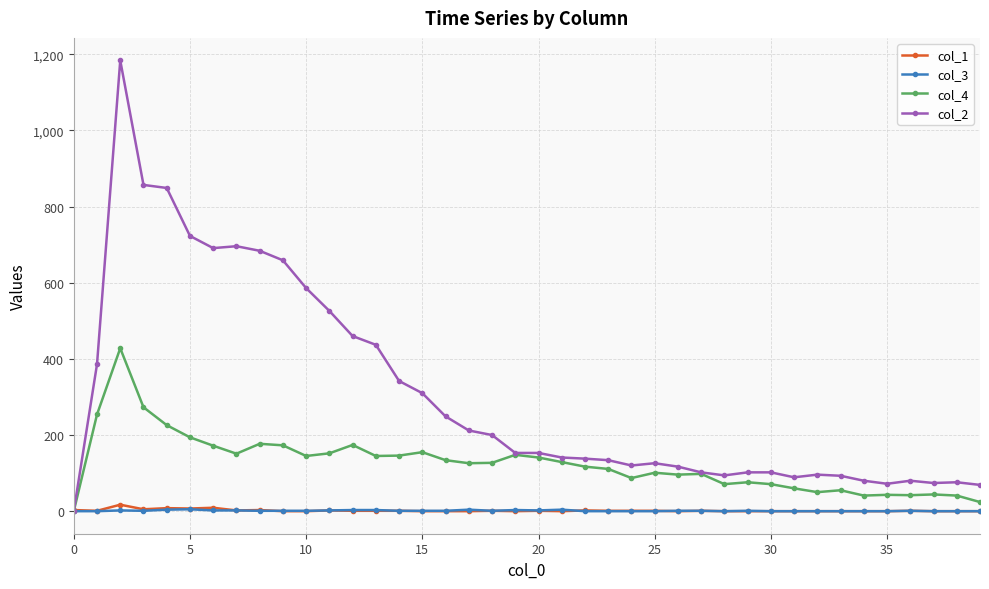

True or false: col_4 has more than 2 points higher than both neighbors.

True